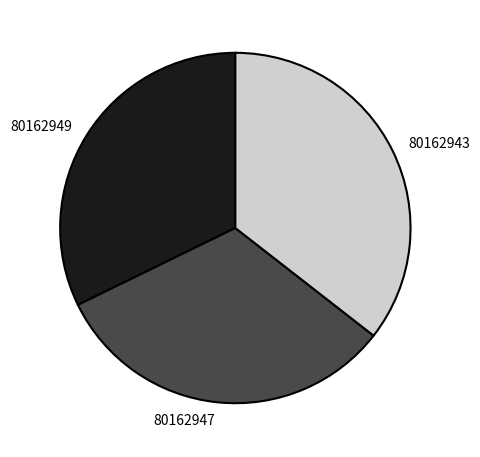

What is the ratio of the value at 80162943 to the value at 80162949?

1.1